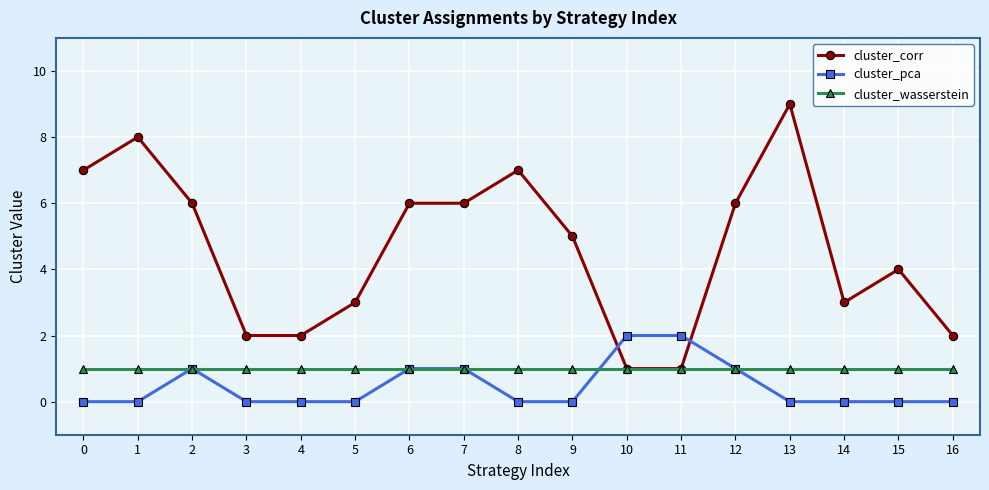

What is the difference between the maximum and minimum values in the cluster_pca series?

2